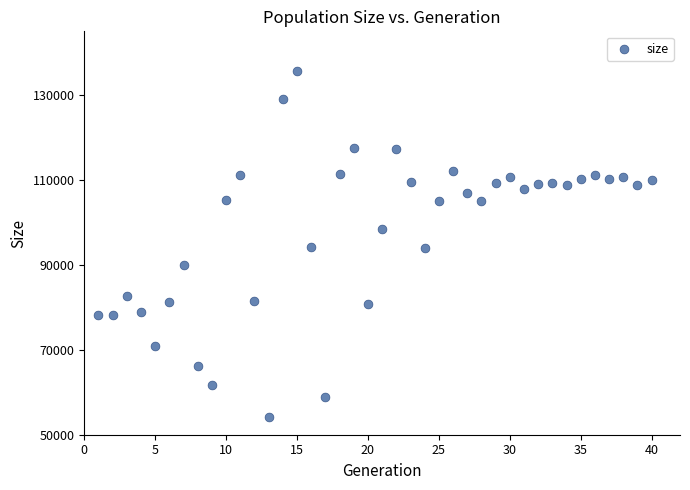

What is the range of X values (max minus min)?

39